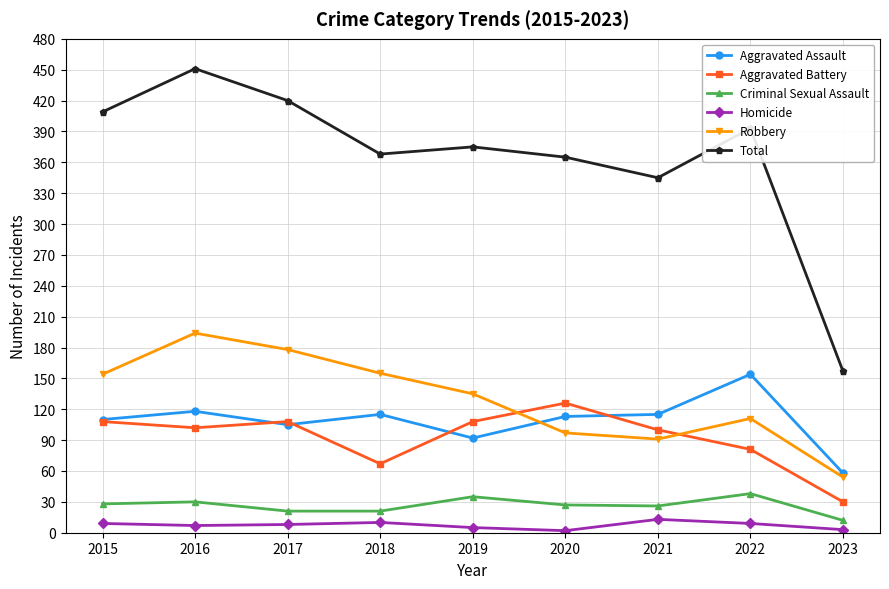

Which category has the highest value across all series?

2016